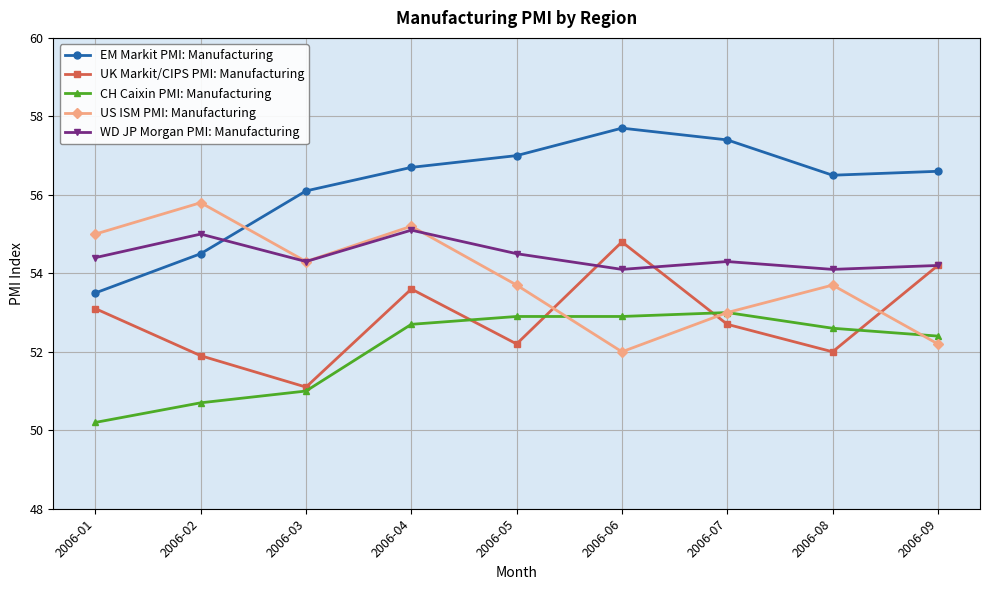

How many times do UK Markit/CIPS PMI: Manufacturing and US ISM PMI: Manufacturing cross each other?

3